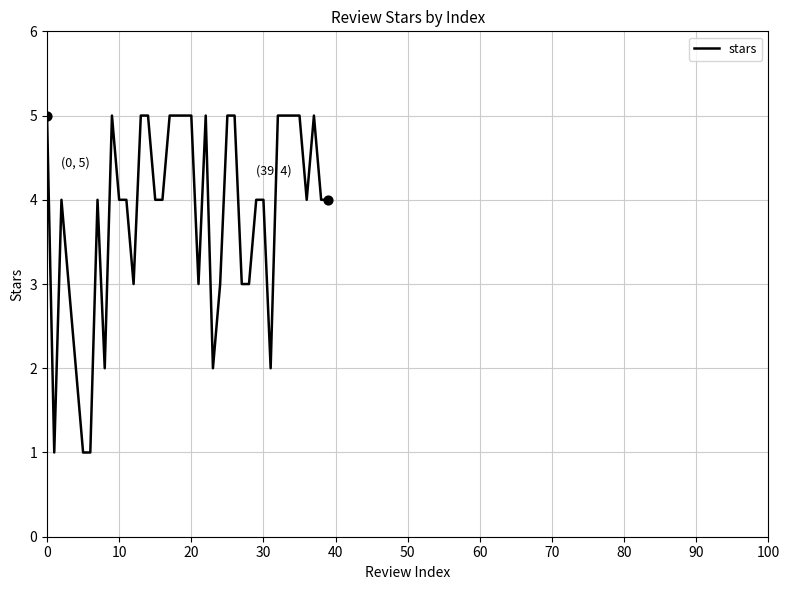

What is the difference between the maximum and minimum values?

4